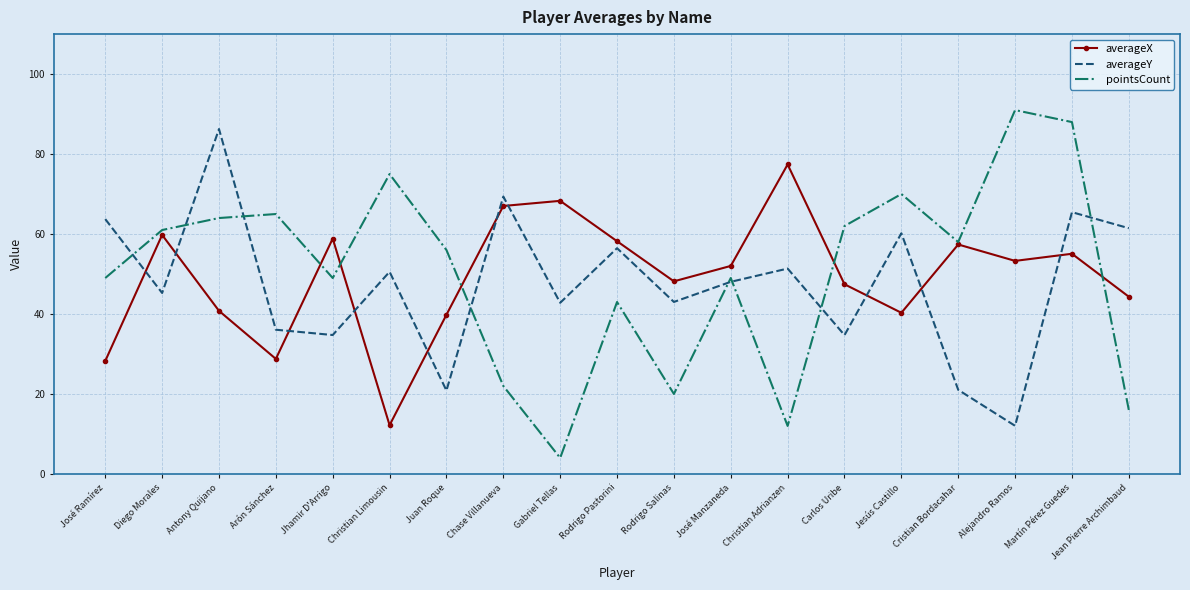

Is the value of averageY at José Ramírez greater than the value of averageX at Cristian Bordacahar?

Yes